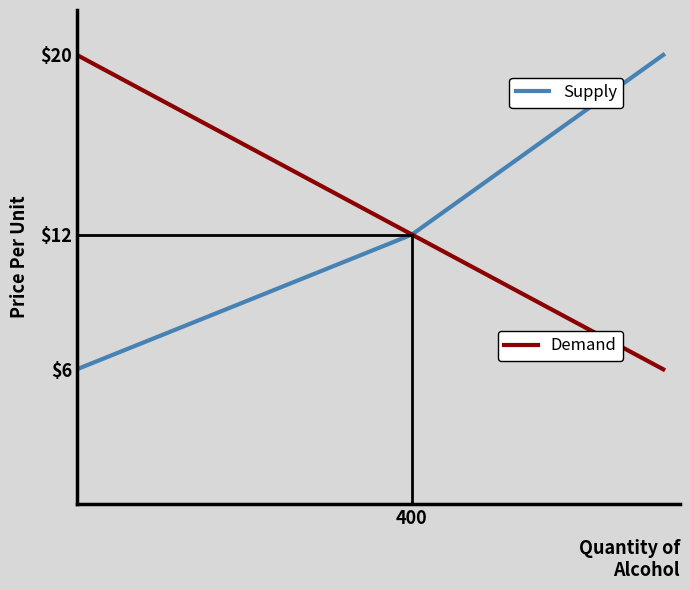

Count the number of data series in this chart.

2